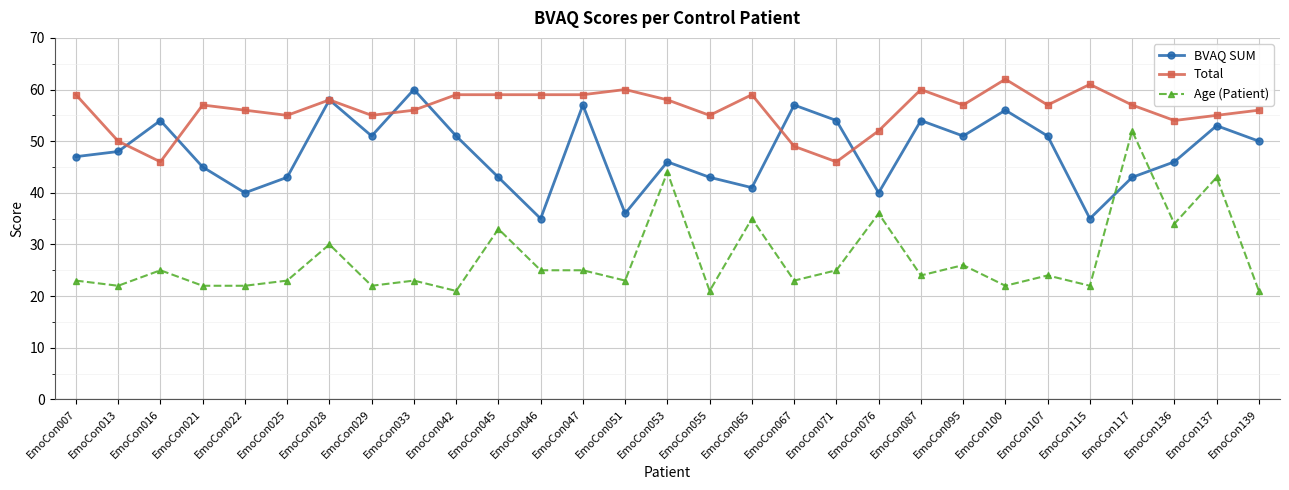

The BVAQ SUM series shows 58 at EmoCon028. True or false?

True